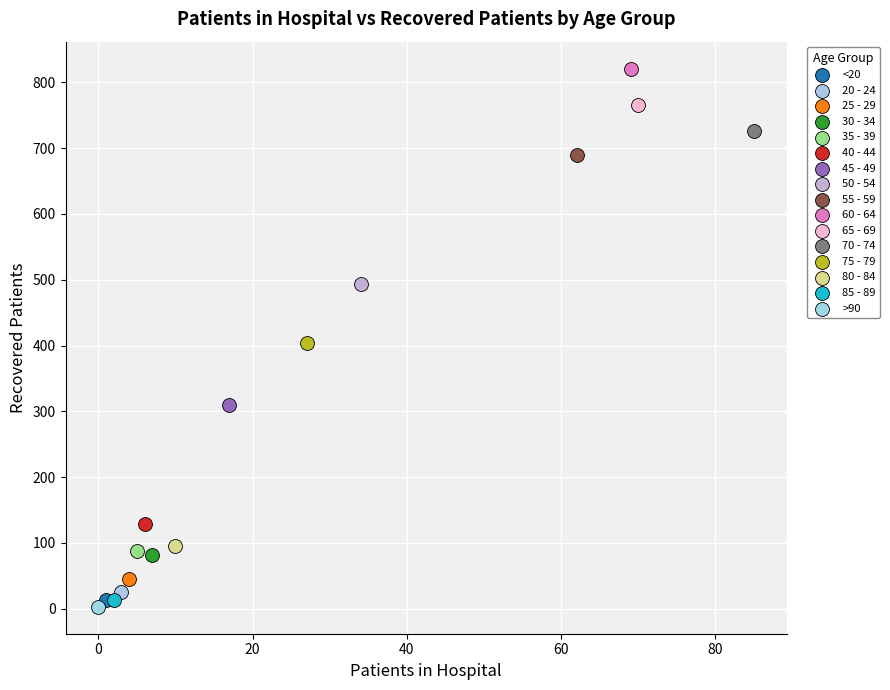

Which series contains the highest Y value?

60 - 64